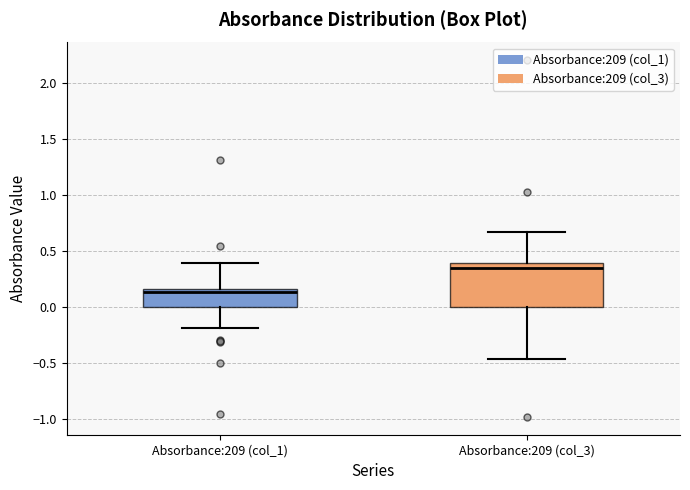

Which box is the tallest, from its lower edge to its upper edge?

Absorbance:209 (col_3)